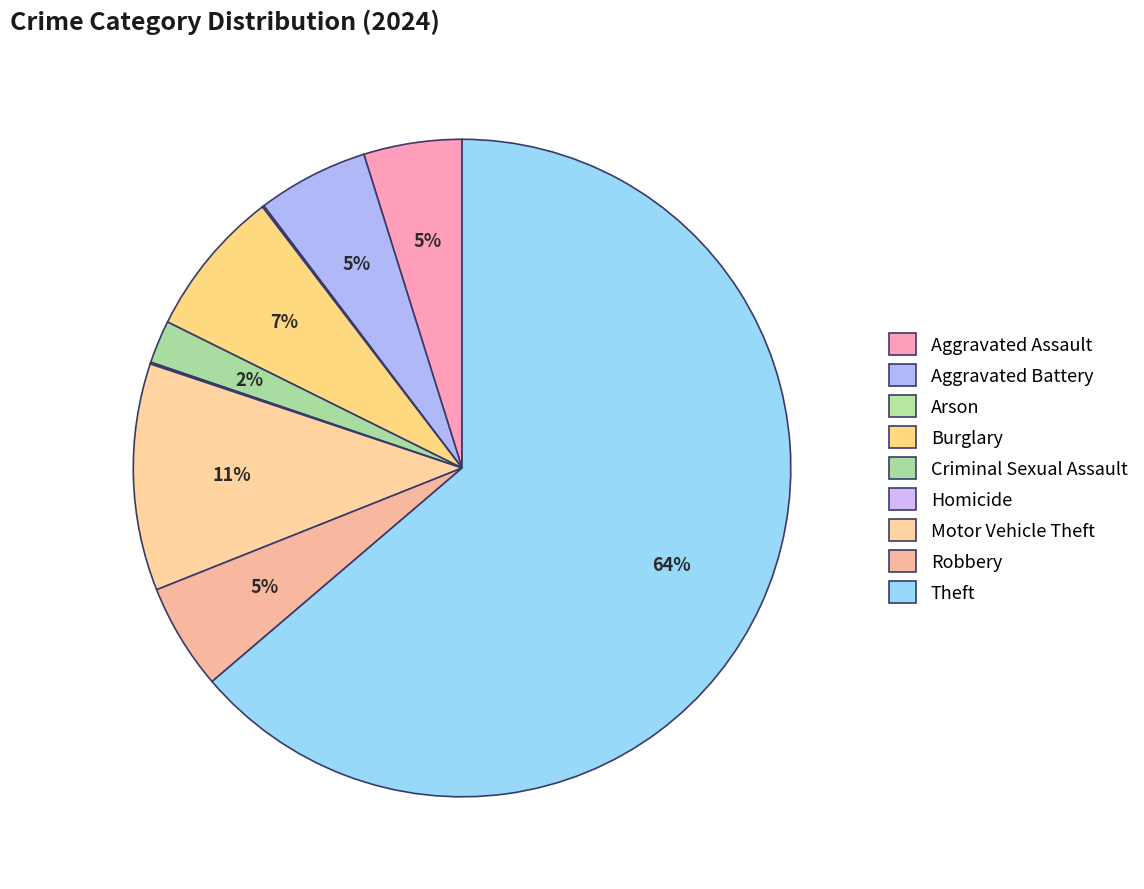

To the nearest percent, what is the difference between the largest and smallest slice percentages?

64%